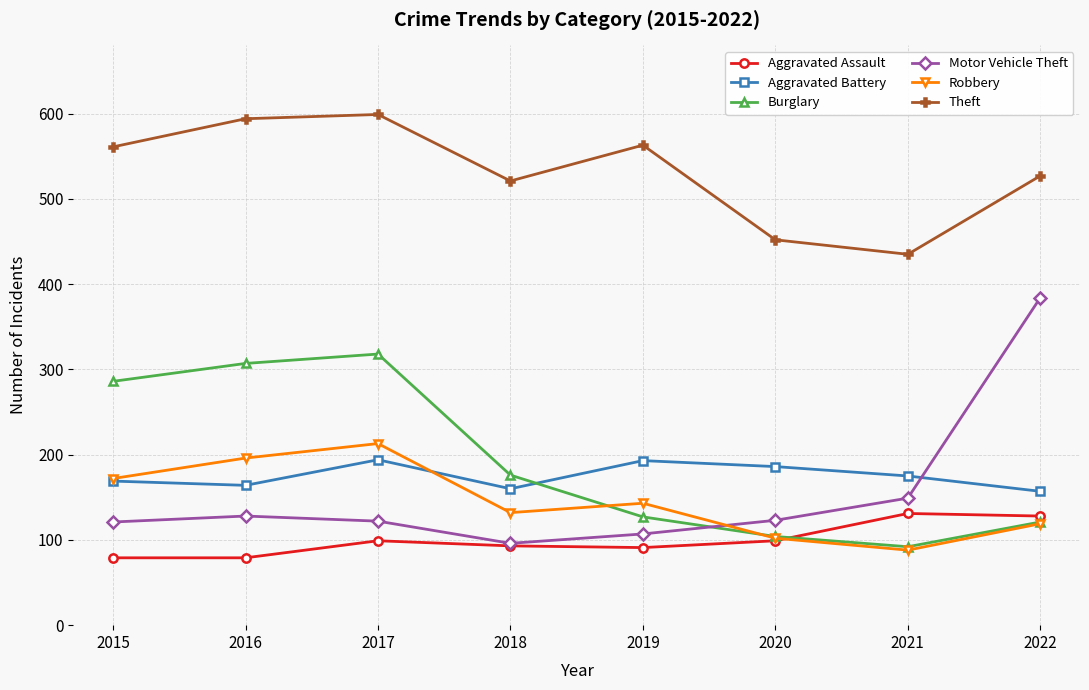

How many interior local valleys does the Theft series have?

2